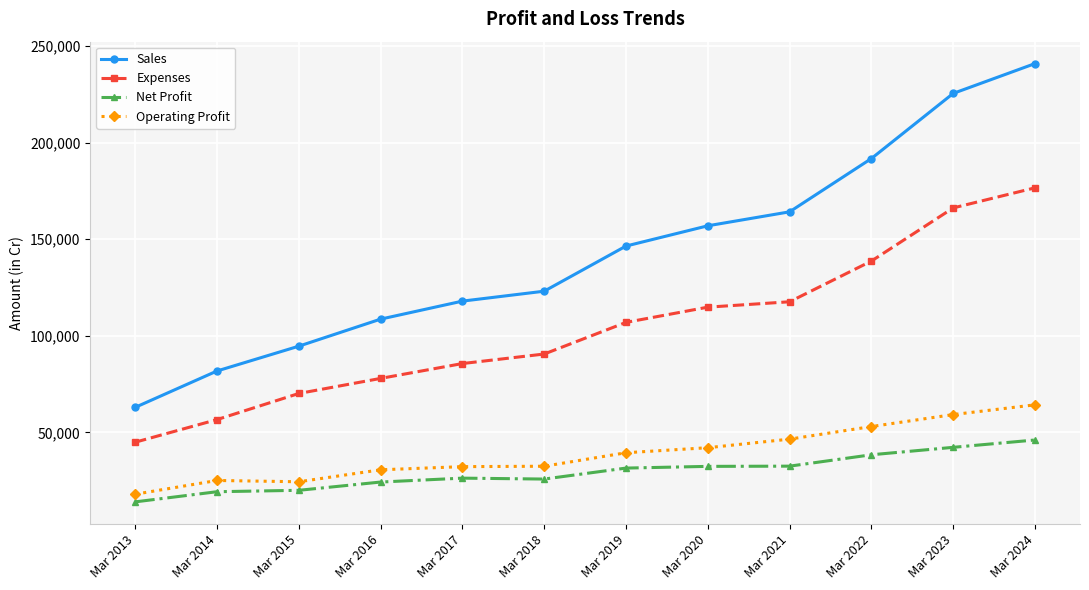

What value does the Net Profit series have at Mar 2024, to the nearest 100?

46100